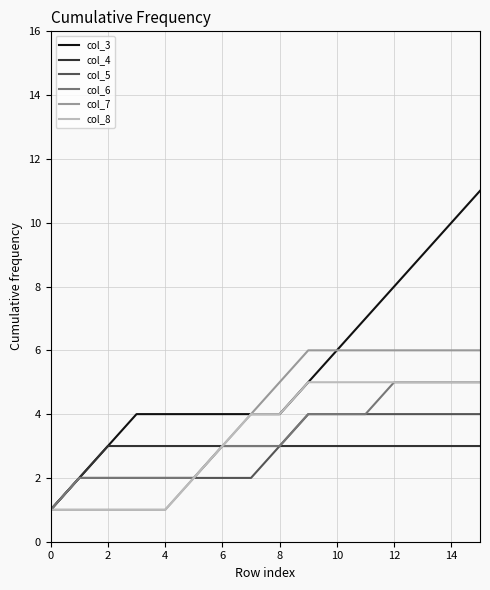

What is the maximum value shown in the chart?

11